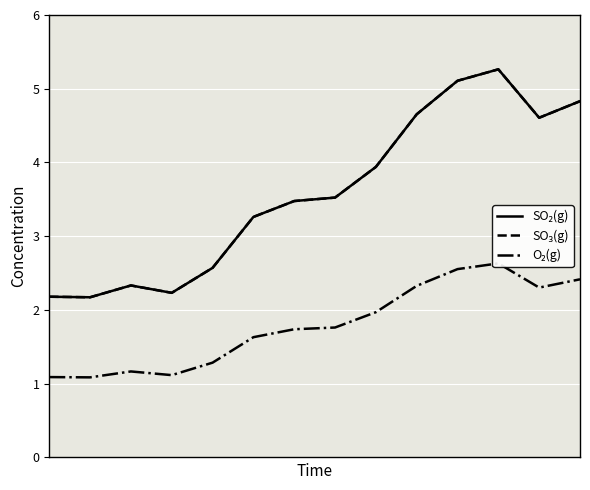

How many lines are shown in the chart?

3